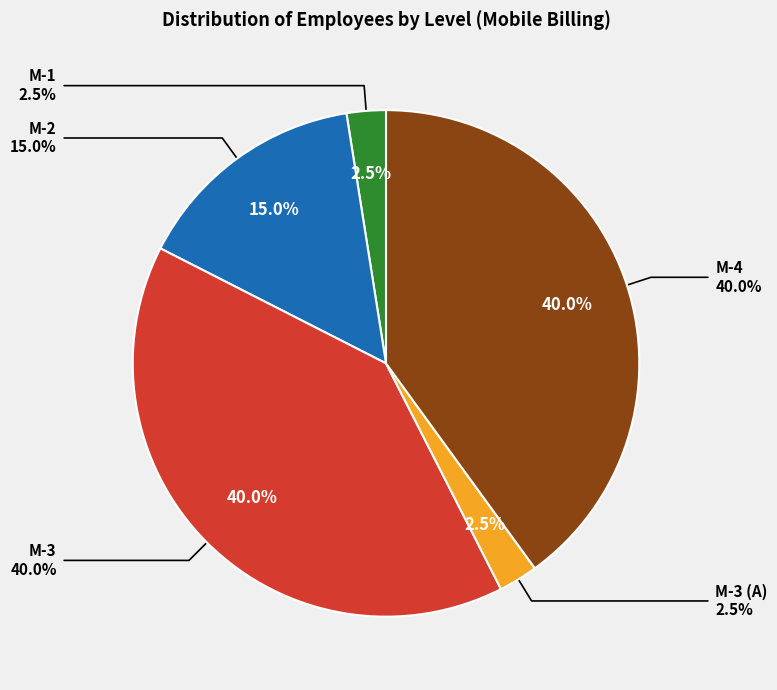

How many segments does this pie chart have?

5